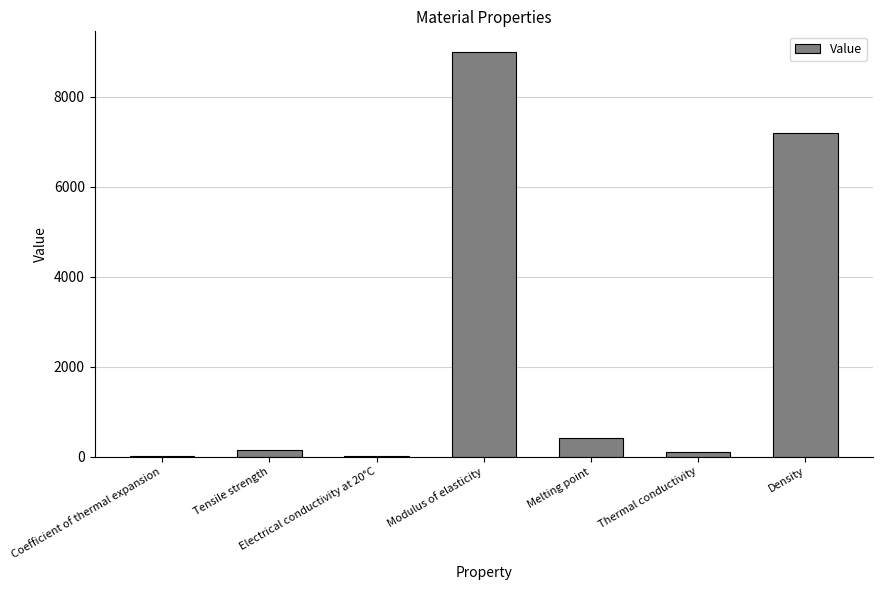

How many series are shown in this chart?

1